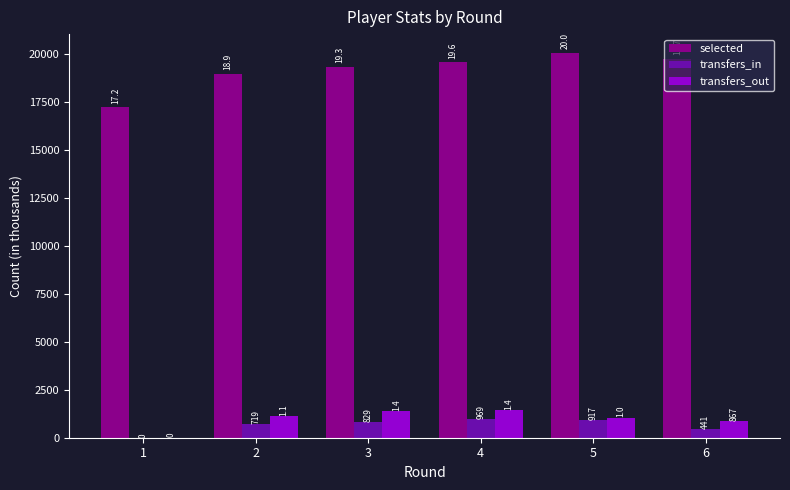

Which series has the widest spread of values?

selected